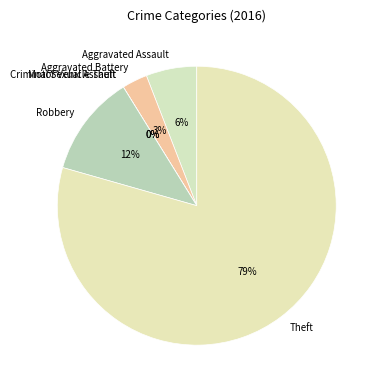

What is the change in value from Aggravated Battery to Theft?

+26